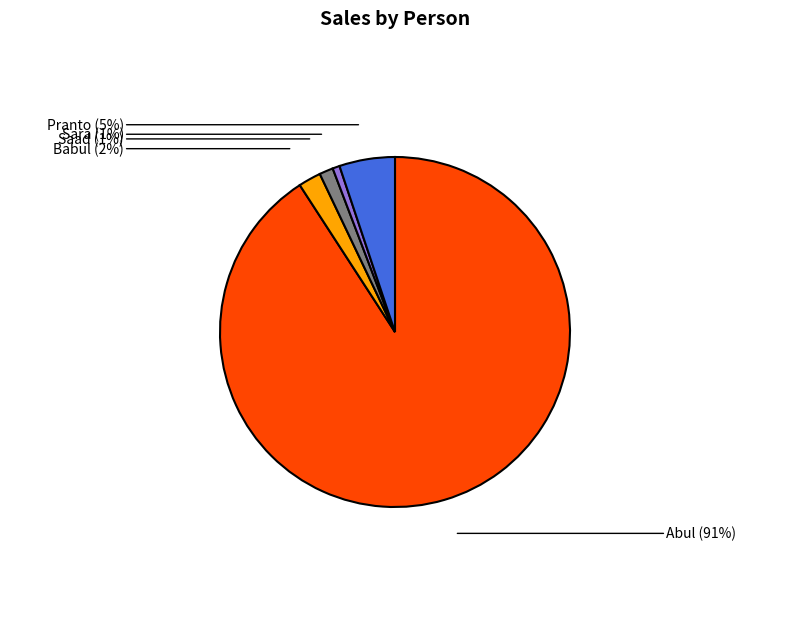

Is the sum of Pranto and Saad greater than half?

No